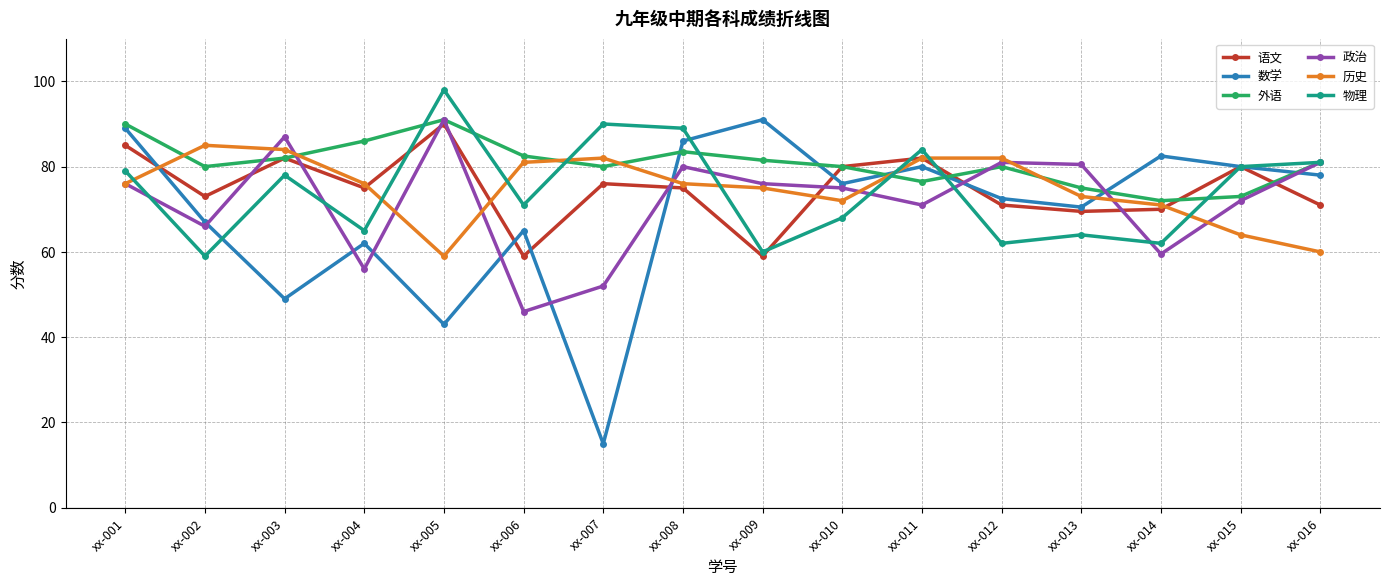

What is the value of the 物理 point at the 12th from the left?

62.0